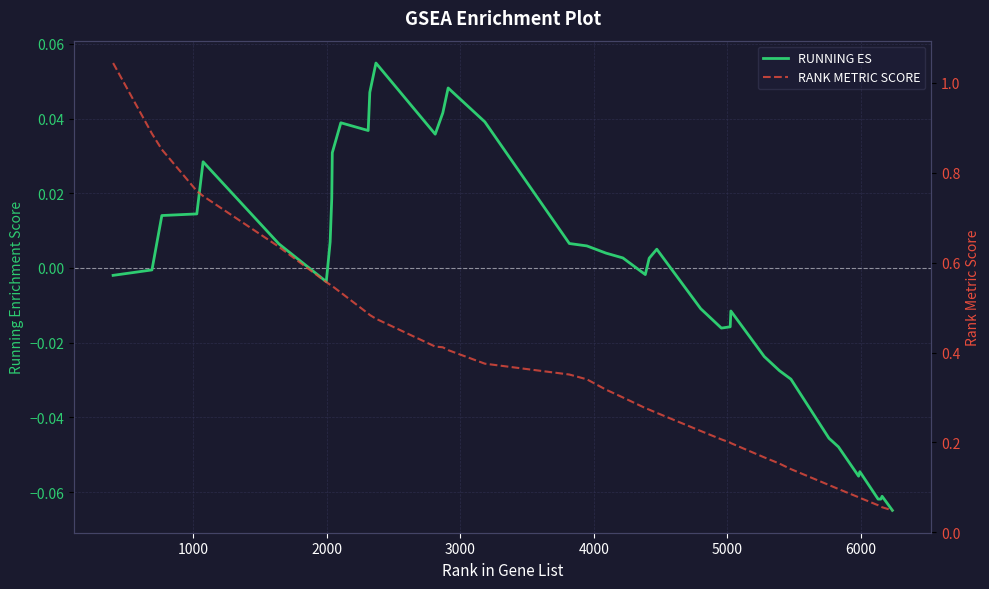

Does the chart display data point markers on the line(s)?

No